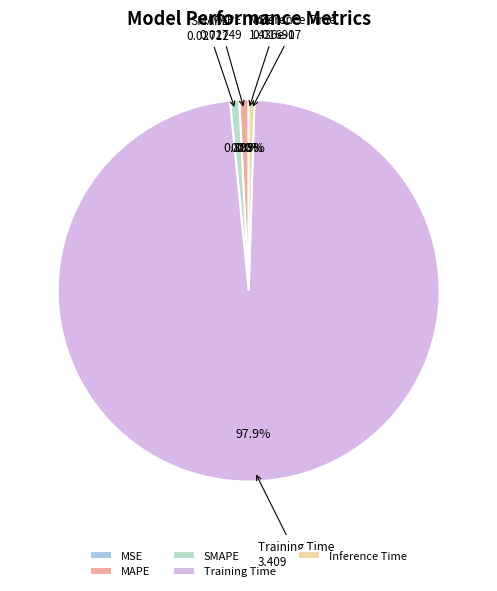

To the nearest percent, what percentage of the pie is Training Time?

98%